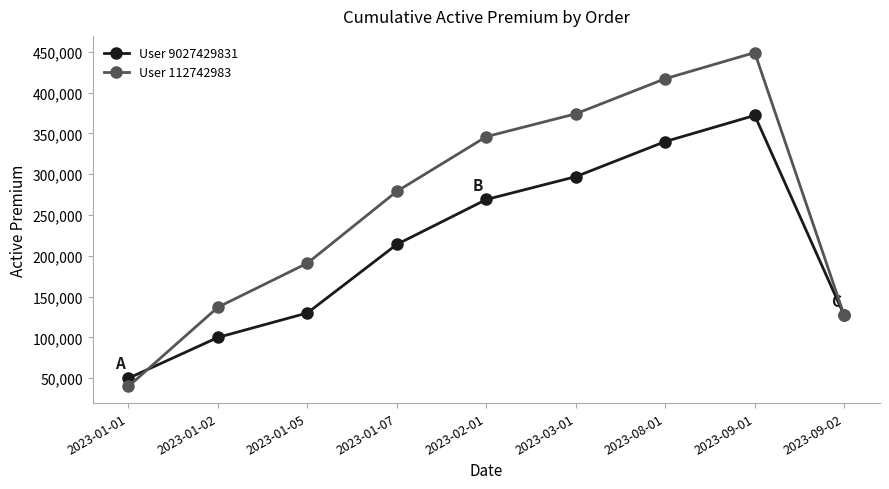

How many interior local peaks does the User 112742983 series have?

1